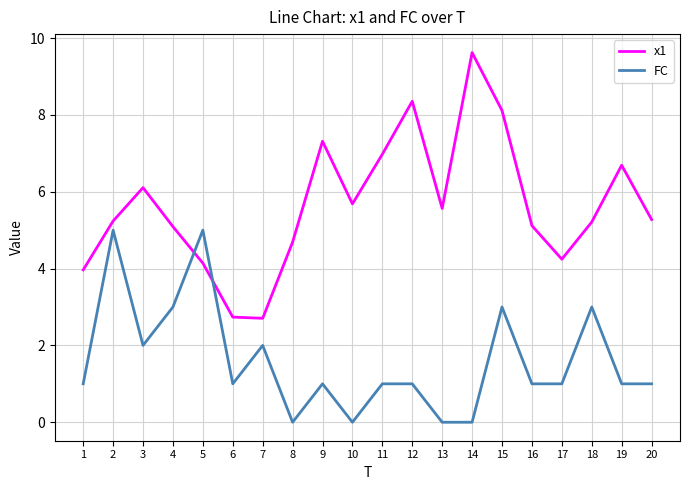

How many intersections are there between FC and x1?

2